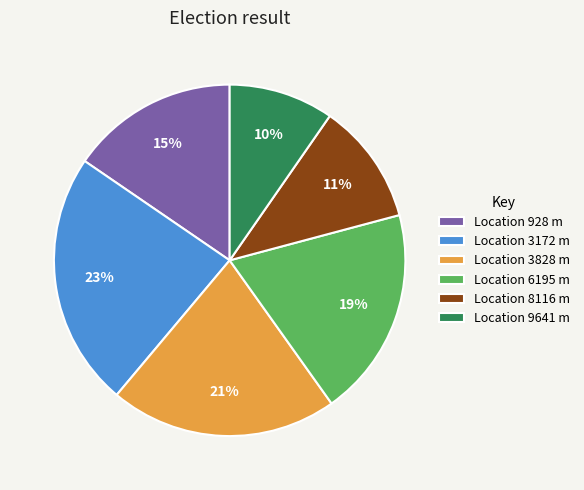

To the nearest percent, what portion does Location 6195 m represent?

19%